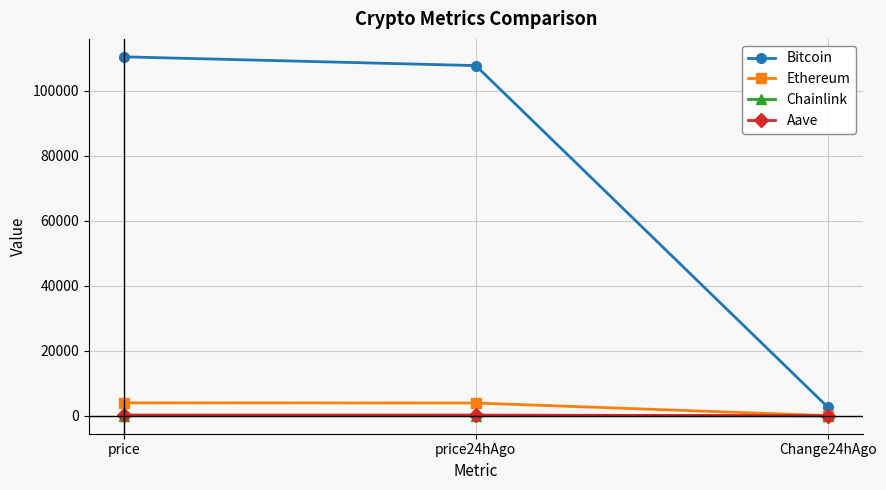

Which category has the lowest value in the Ethereum series?

Change24hAgo